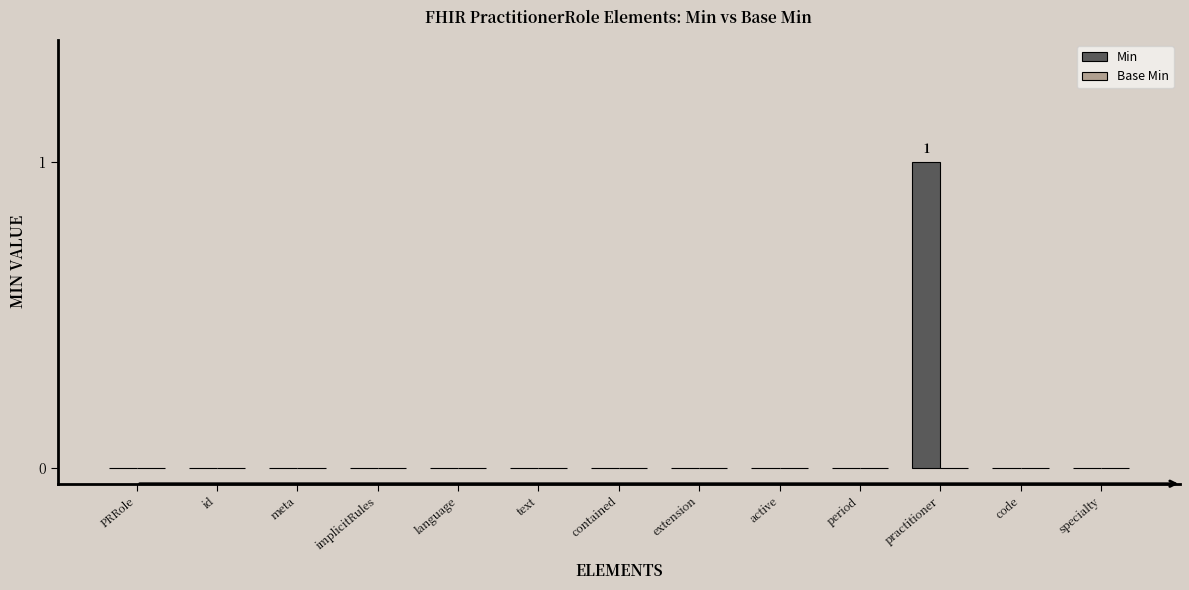

Which label corresponds to the largest value in the chart?

practitioner